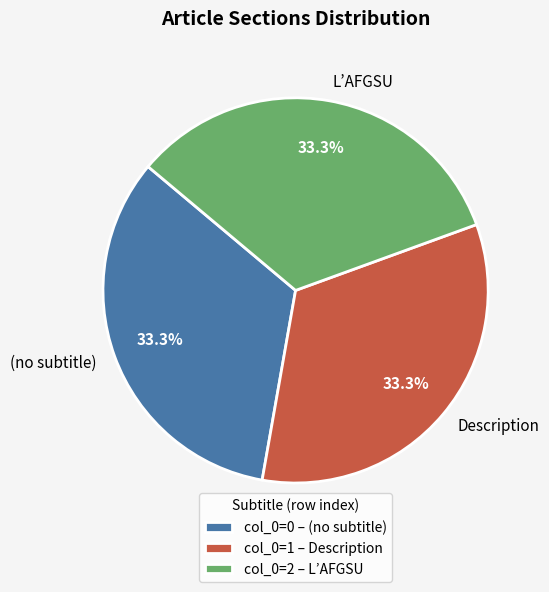

The Description slice represents 40% of the pie. True or false?

False